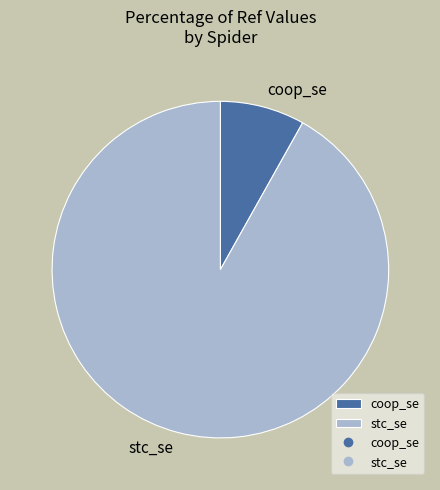

Is it true that stc_se is 92% of the pie?

True